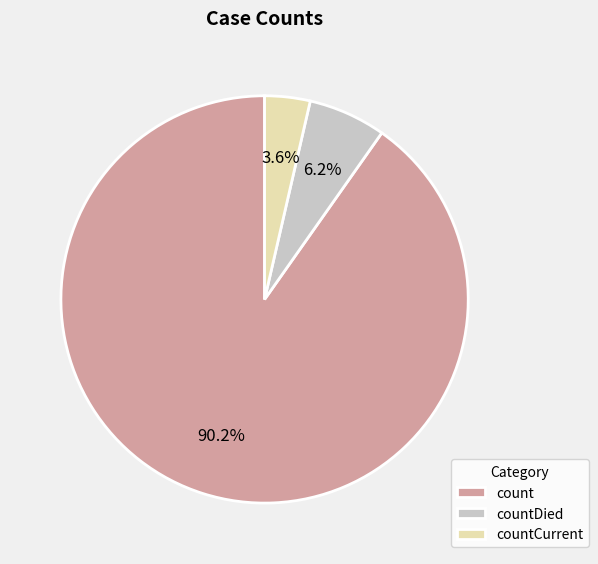

Between countDied and count, which is larger?

count